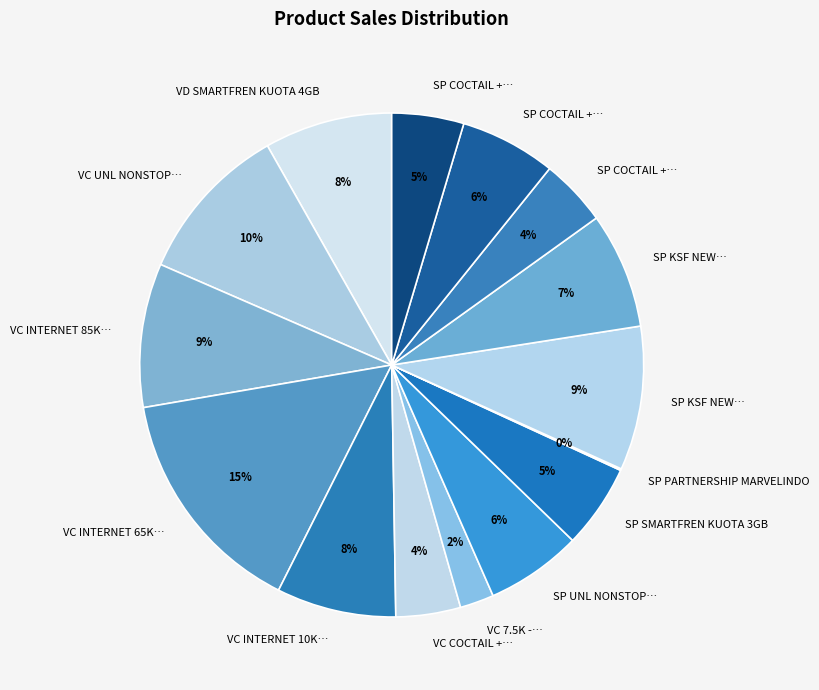

To the nearest percent, what is the difference between the largest and smallest slice percentages?

15%